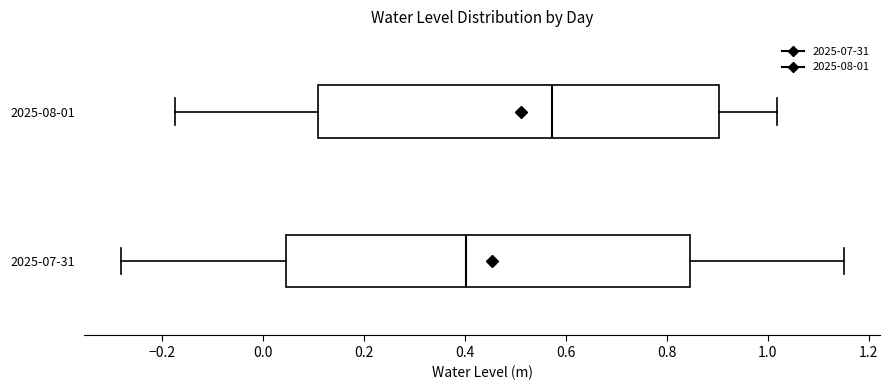

Reading bottom to top, transcribe this box plot: for each box, give where its median line is, the range the box spans, and where its two whiskers end, as read against the x-axis. The values are not printed on the chart, so give them approximately, as read against the axis.

2025-07-31: median 0.40, box 0.04 to 0.84, whiskers -0.28 to 1.16
2025-08-01: median 0.58, box 0.10 to 0.90, whiskers -0.18 to 1.02